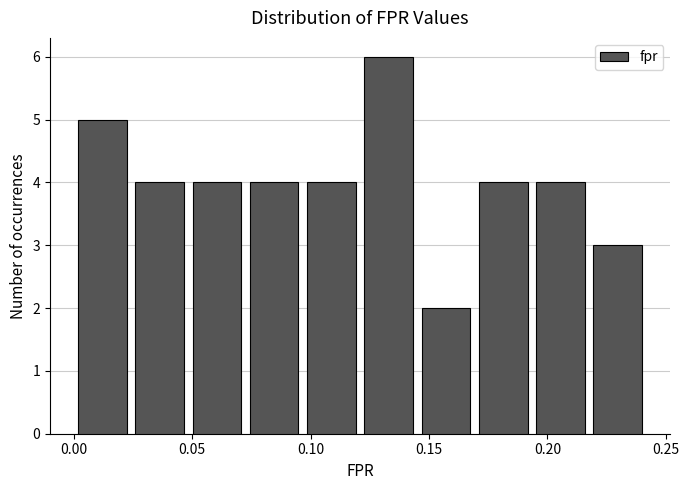

Reading left to right, transcribe this chart: for each bar, give the range it covers on the x-axis and its height. Neither the bar edges nor the heights are printed on the chart, so give them approximately, as read against the axes.

0.000 to 0.025: 5
0.025 to 0.050: 4
0.050 to 0.075: 4
0.075 to 0.095: 4
0.095 to 0.120: 4
0.120 to 0.145: 6
0.145 to 0.170: 2
0.170 to 0.195: 4
0.195 to 0.220: 4
0.220 to 0.240: 3